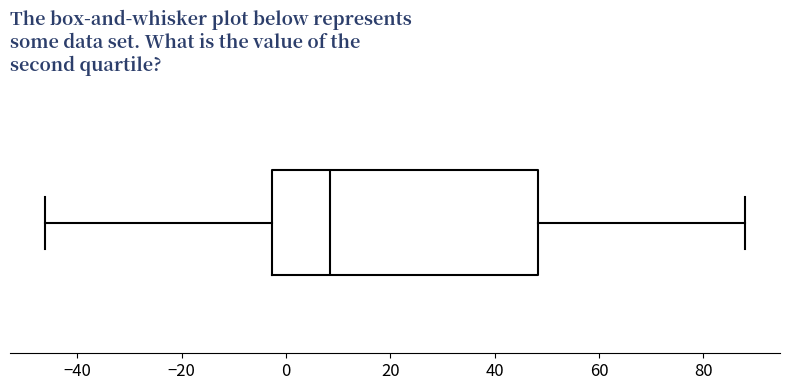

Transcribe this box plot: give where the median line is, the range the box spans, and where the two whiskers end, as read against the x-axis. The values are not printed on the chart, so give them approximately, as read against the axis.

median 8, box -2 to 48, whiskers -46 to 88